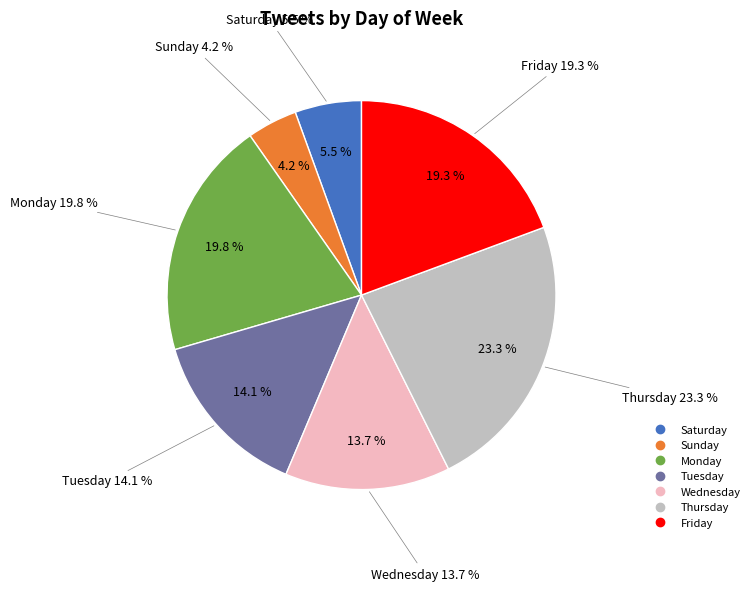

Which category has the biggest portion of the pie?

Thursday